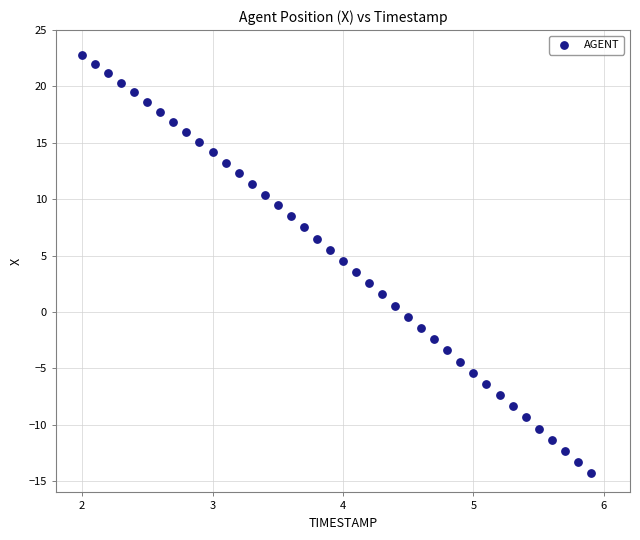

What is the range of Y values (max minus min)?

37.1